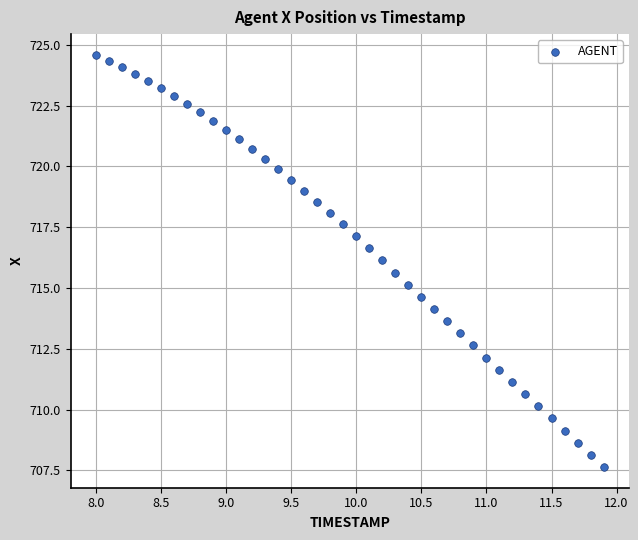

What is the range of X values (max minus min)?

3.9